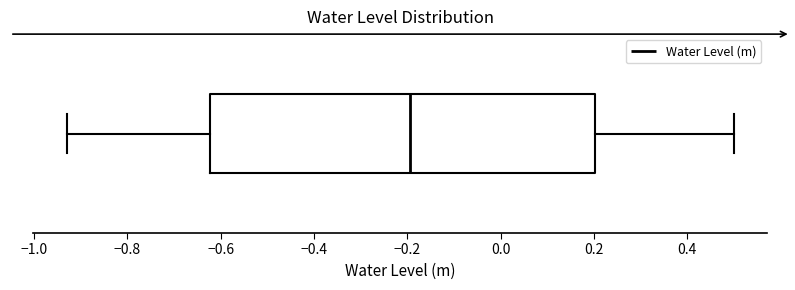

Read this box plot against the x-axis: the position of the median line, the range covered by the box, and the ends of both whiskers. The values are not printed on the chart, so give them approximately, as read against the axis.

median -0.20, box -0.62 to 0.20, whiskers -0.92 to 0.50